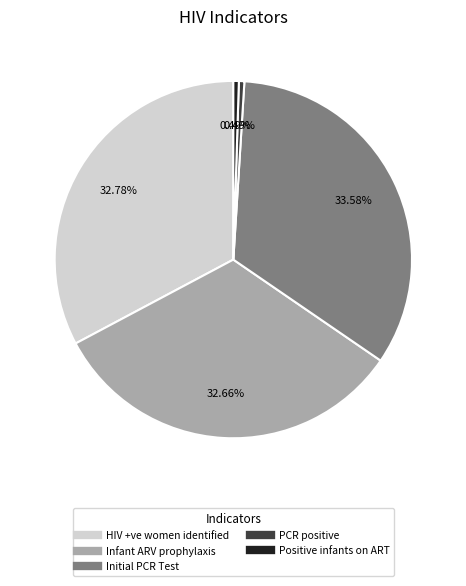

Which slice is the largest?

Initial PCR Test